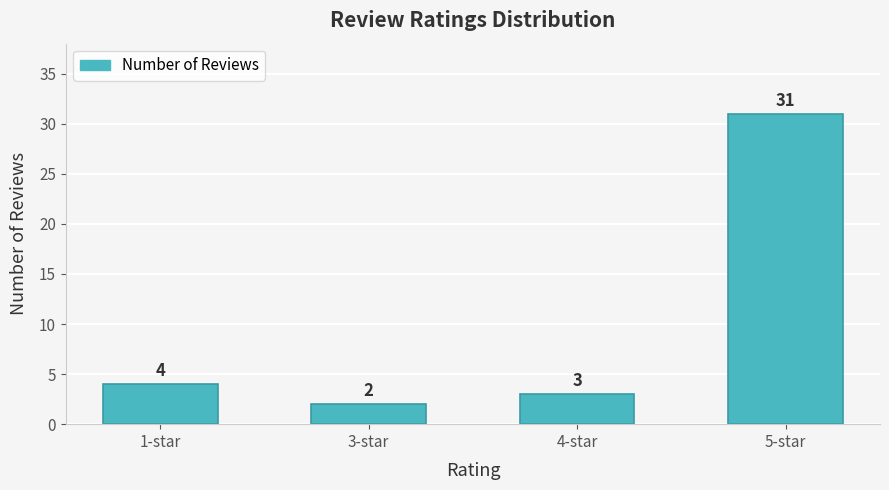

Reading right to left, transcribe all the data shown in this chart.

5-star=31	4-star=3	3-star=2	1-star=4